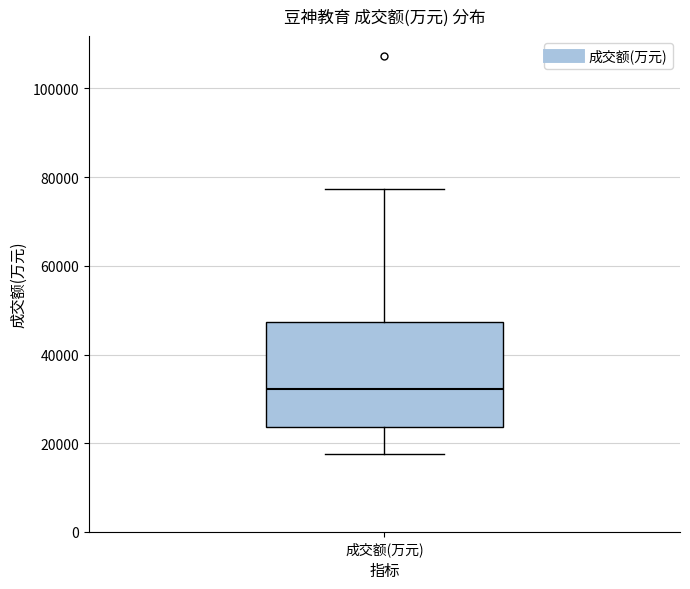

Read this box plot against the y-axis: the position of the median line, the range covered by the box, and the ends of both whiskers. The values are not printed on the chart, so give them approximately, as read against the axis.

median 32000, box 24000 to 48000, whiskers 18000 to 78000